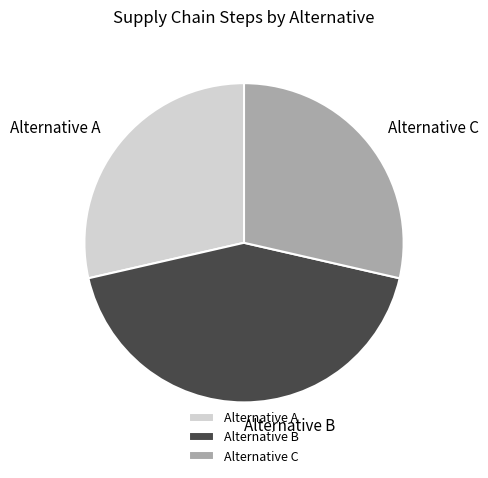

Is Alternative C the majority of the pie?

No